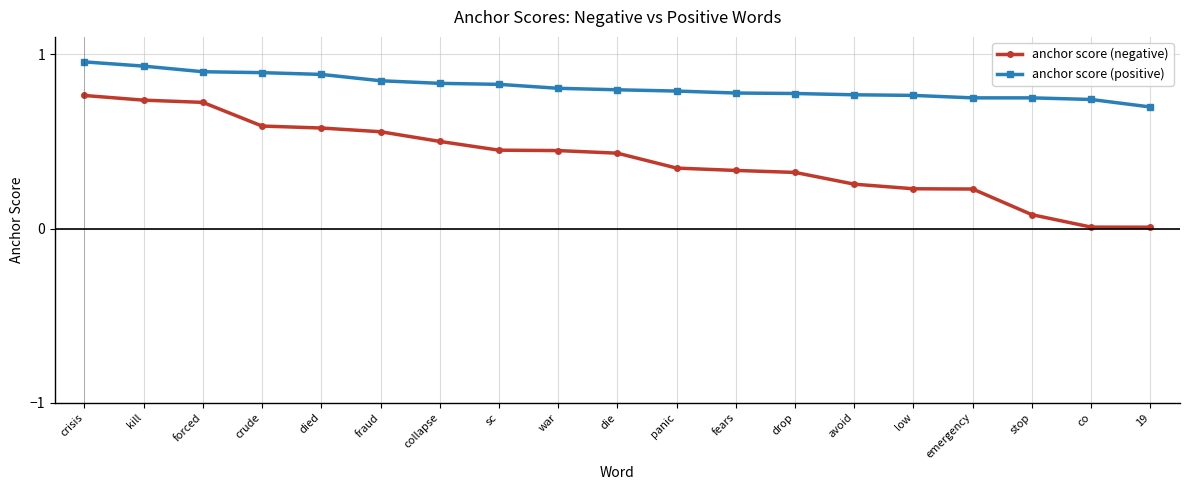

Is it true that anchor score (positive) equals 1.0 at emergency?

False